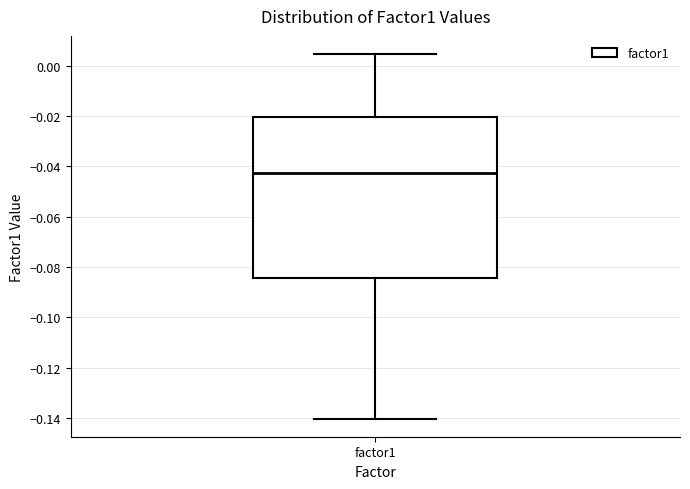

Transcribe this box plot: give where the median line is, the range the box spans, and where the two whiskers end, as read against the y-axis. The values are not printed on the chart, so give them approximately, as read against the axis.

median -0.042, box -0.084 to -0.020, whiskers -0.140 to 0.004